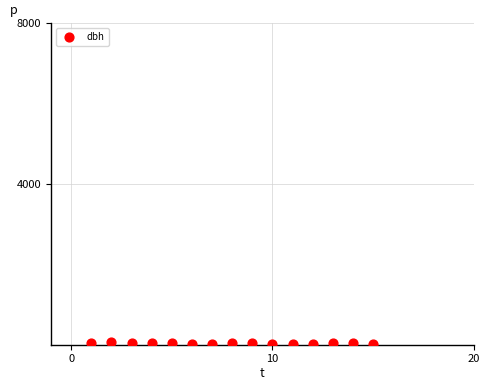

What is the range of X values (max minus min)?

14.0